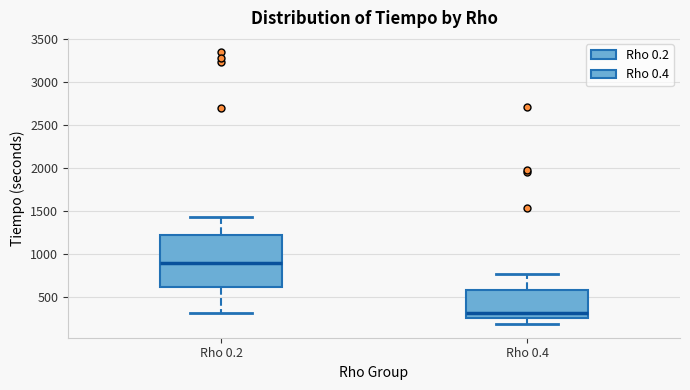

Which box has the lowest median line?

Rho 0.4